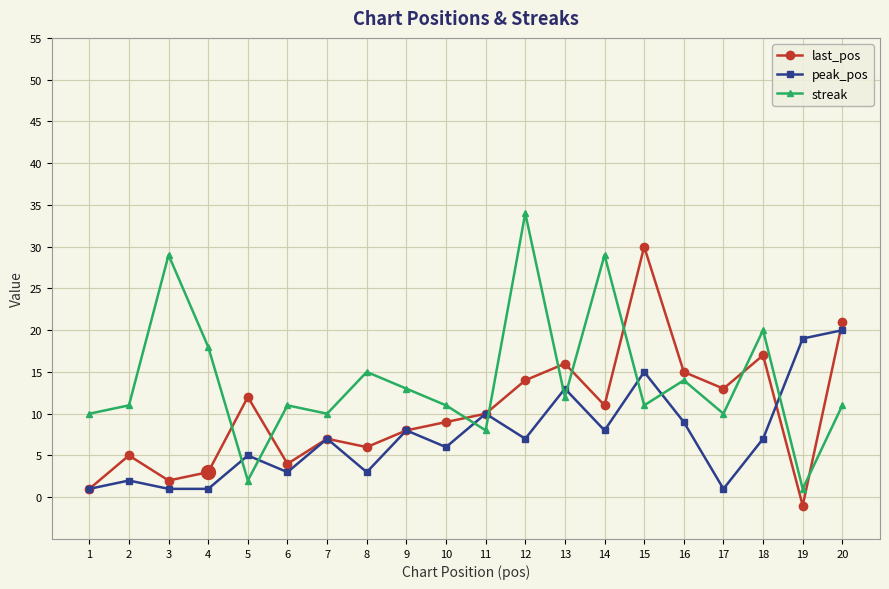

Where is peak_pos nearest to the value 10?

11